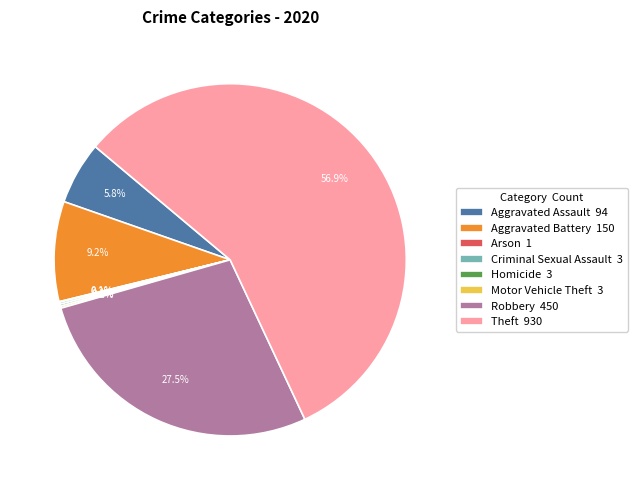

Is the sum of Aggravated Assault 94 and Robbery 450 greater than half?

No